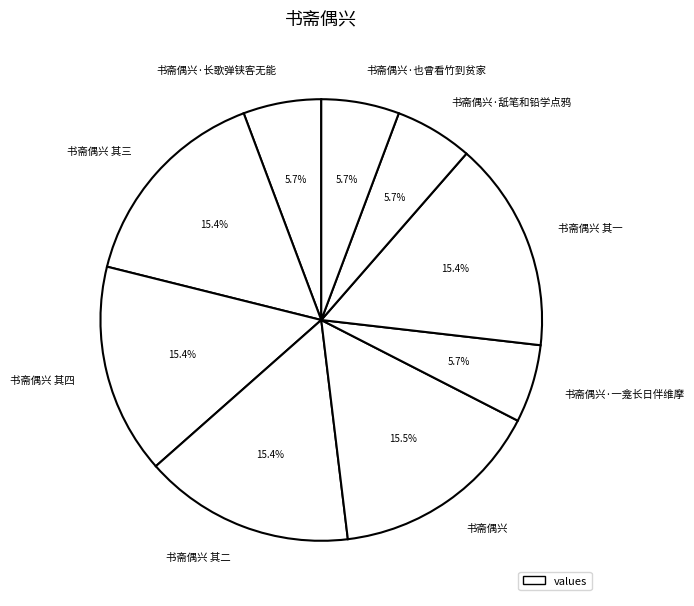

Combined, what portion of the pie is 书斋偶兴 其一 and 书斋偶兴·也曾看竹到贫家?

21.1%